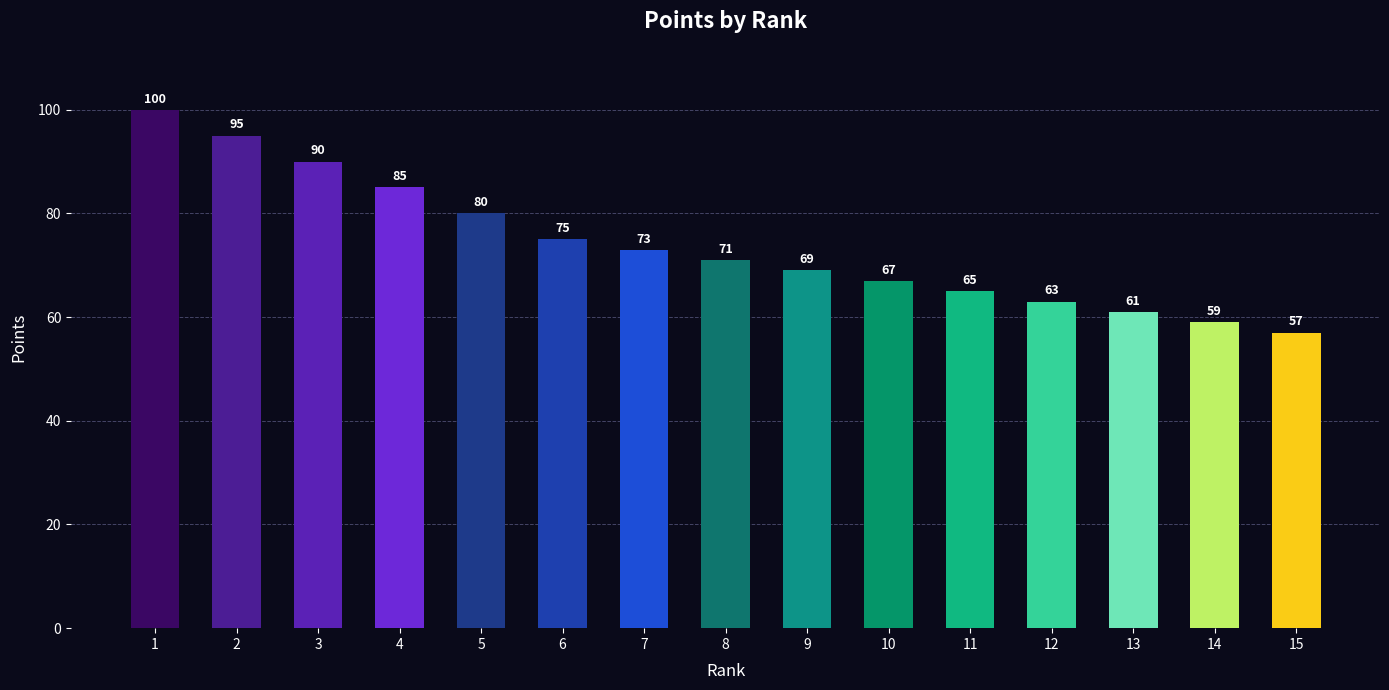

What is the smallest value displayed?

57